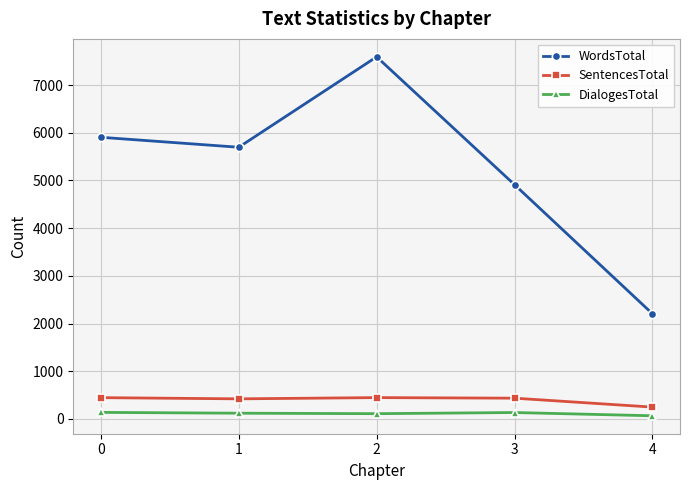

What is the difference between the maximum and second lowest values in the WordsTotal series?

2681